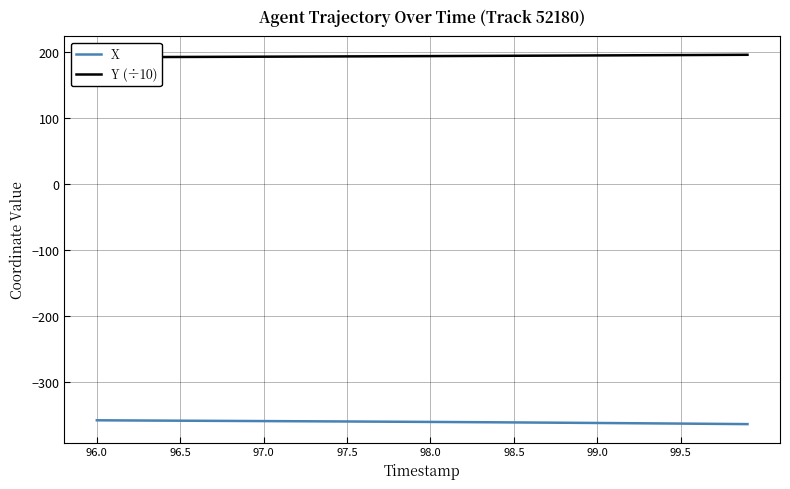

What is the minimum value for Y (÷10)?

191.5